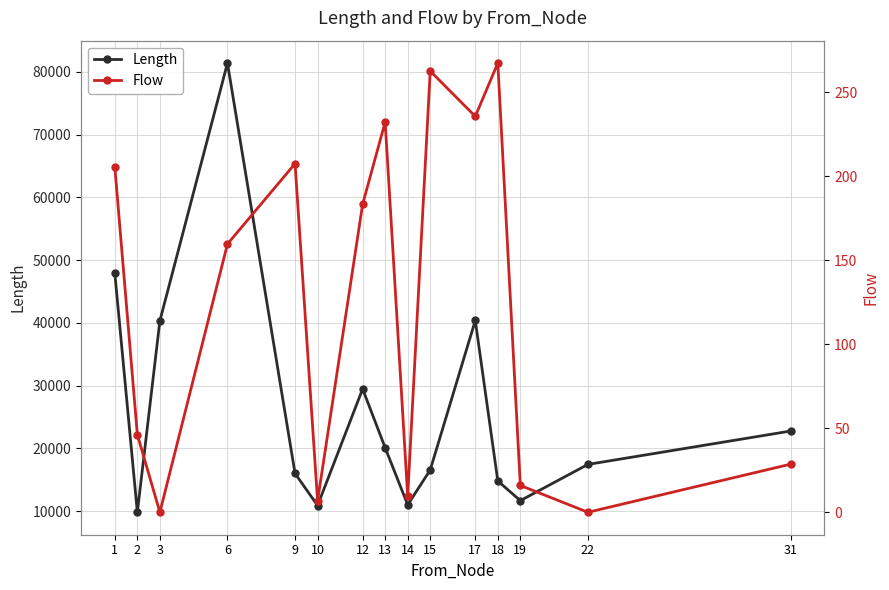

True or false: Length has a value of 11670.3 at 19.

True